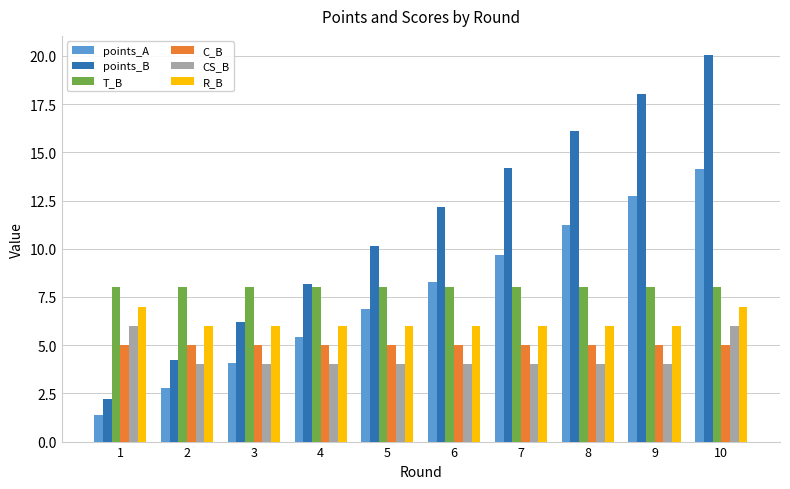

What is the total value across all series at 5?

40.0